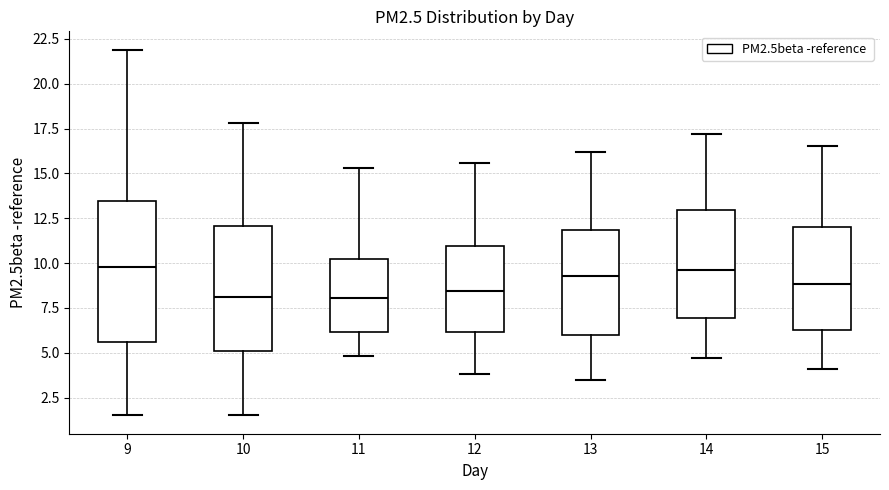

Reading left to right, read every box against the y-axis: the position of its median line, the range the box covers, and the ends of its whiskers. The values are not printed on the chart, so give them approximately, as read against the axis.

9: median 10.0, box 5.5 to 13.5, whiskers 1.5 to 22.0
10: median 8.0, box 5.0 to 12.0, whiskers 1.5 to 18.0
11: median 8.0, box 6.0 to 10.5, whiskers 5.0 to 15.5
12: median 8.5, box 6.0 to 11.0, whiskers 4.0 to 15.5
13: median 9.5, box 6.0 to 12.0, whiskers 3.5 to 16.0
14: median 9.5, box 7.0 to 13.0, whiskers 4.5 to 17.0
15: median 9.0, box 6.5 to 12.0, whiskers 4.0 to 16.5